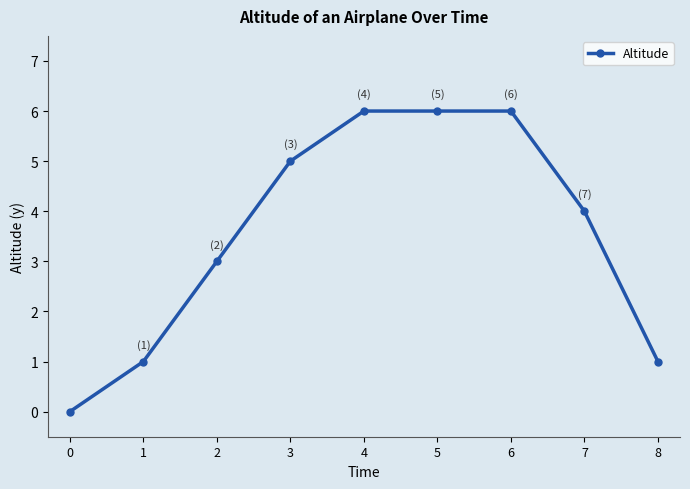

The value at 1 is 0. True or false?

False